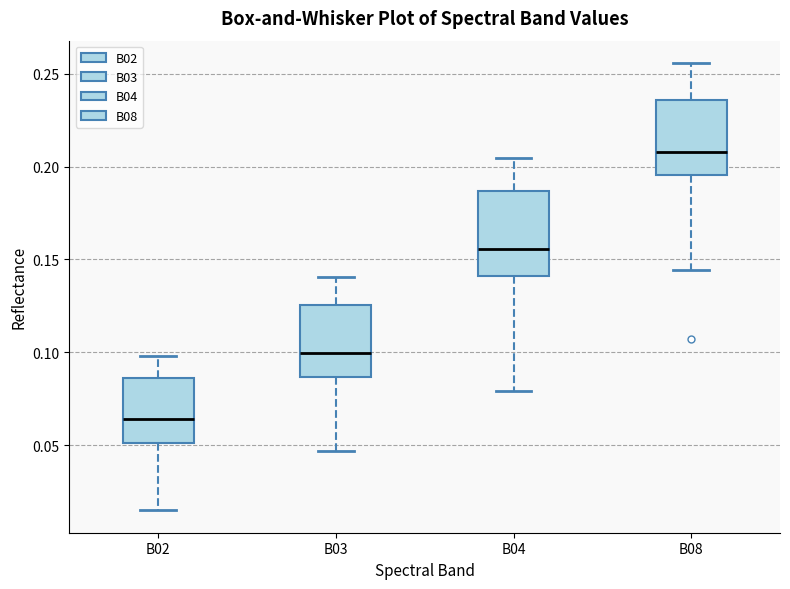

Reading left to right, transcribe this box plot: for each box, give where its median line is, the range the box spans, and where its two whiskers end, as read against the y-axis. The values are not printed on the chart, so give them approximately, as read against the axis.

B02: median 0.065, box 0.050 to 0.085, whiskers 0.015 to 0.100
B03: median 0.100, box 0.085 to 0.125, whiskers 0.045 to 0.140
B04: median 0.155, box 0.140 to 0.185, whiskers 0.080 to 0.205
B08: median 0.210, box 0.195 to 0.235, whiskers 0.145 to 0.255